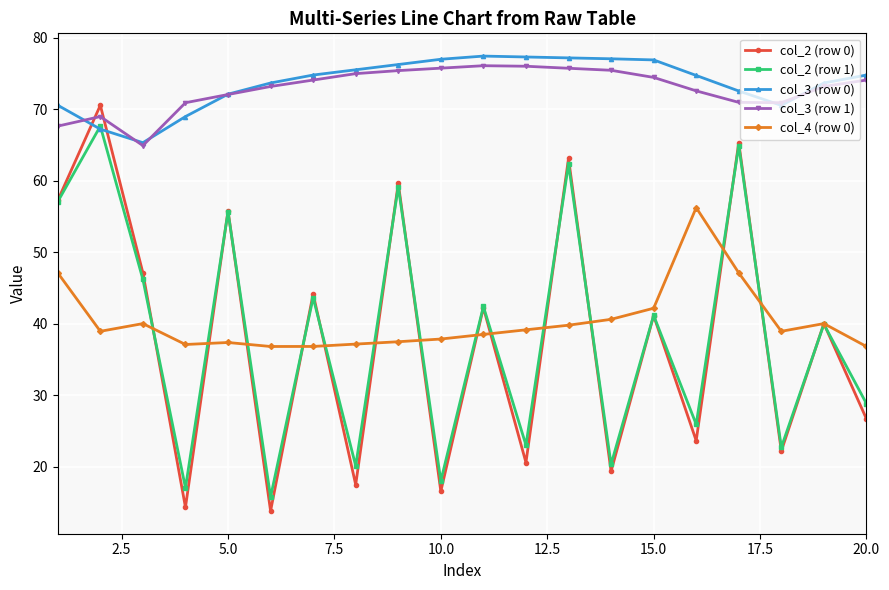

What is the value of the col_3 (row 1) point at the 3rd from the left?

64.9